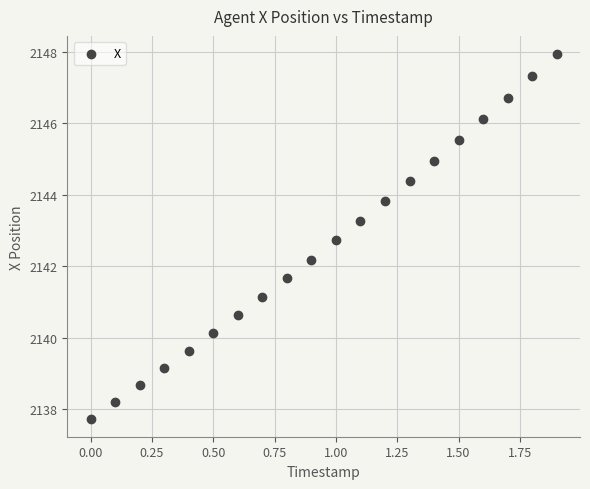

What is the range of Y values (max minus min)?

10.2